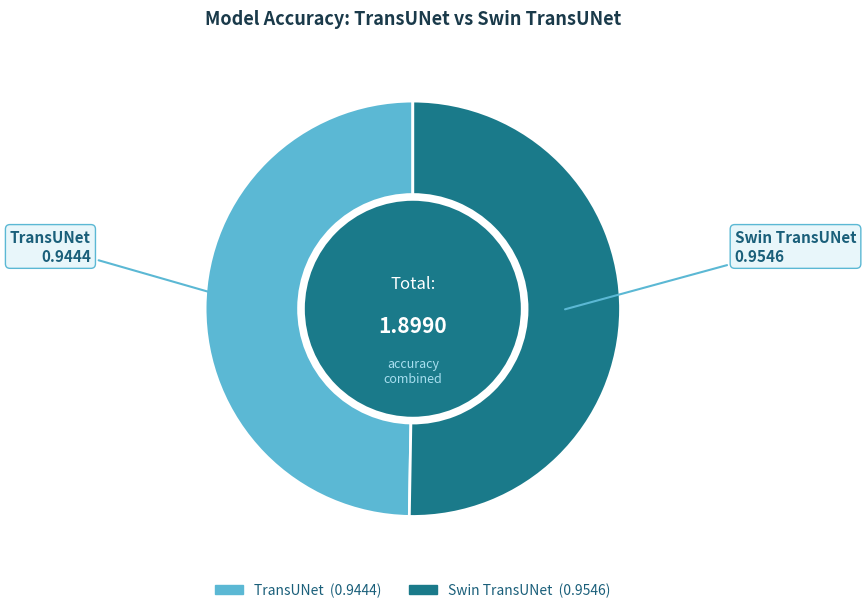

Between TransUNet and Swin TransUNet, which is larger?

Swin TransUNet